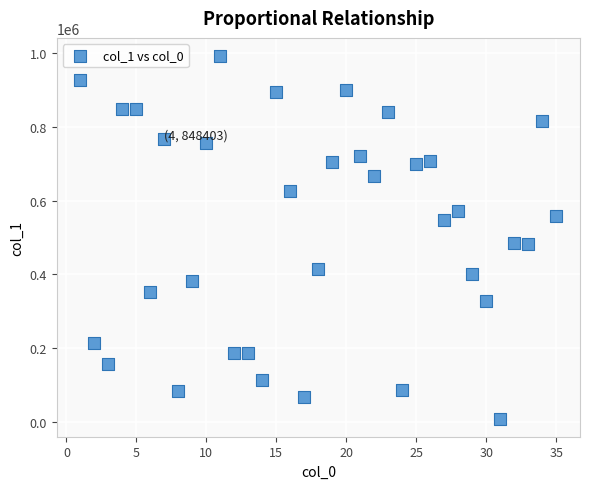

What is the range of Y values (max minus min)?

981099